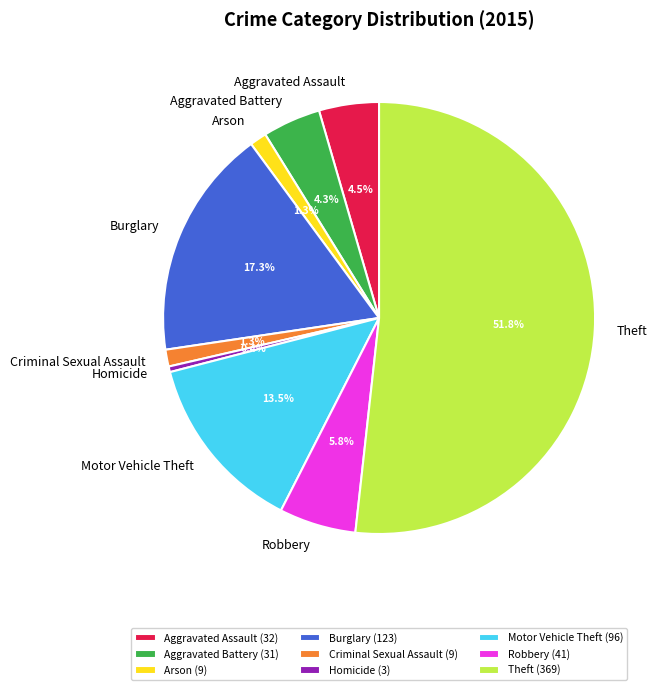

Do Arson and Aggravated Battery together represent more than half of the pie?

No